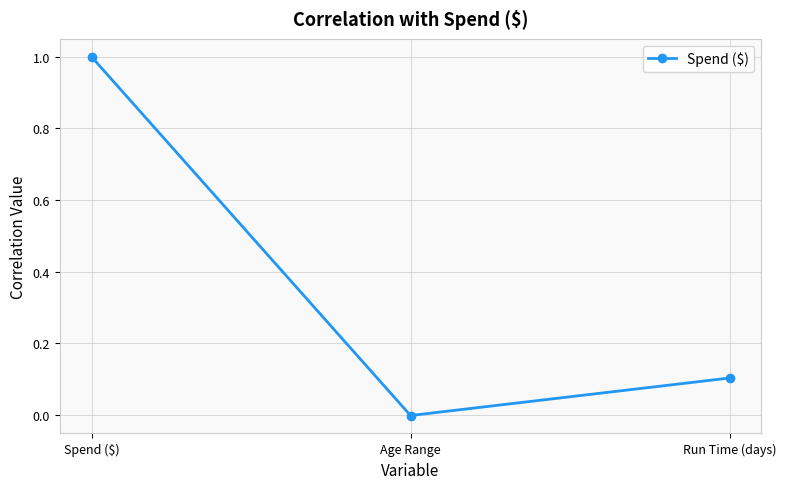

List the labels in order of value, largest first.

Spend ($), Run Time (days), Age Range